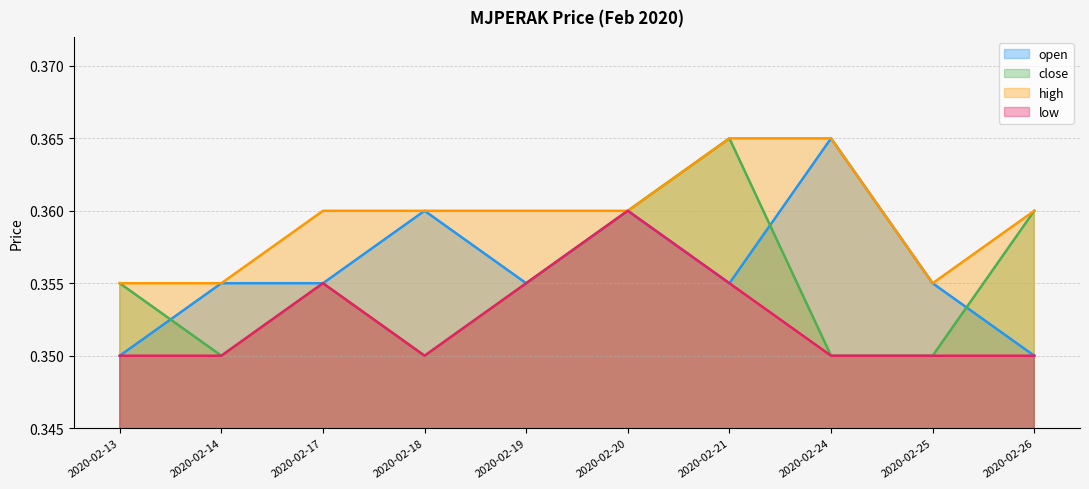

At how many categories does at least one series exceed 0?

10